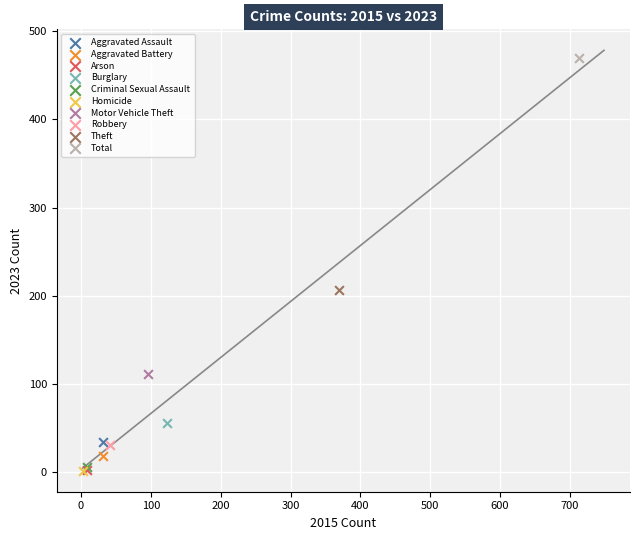

Which series reaches the maximum Y coordinate?

Total